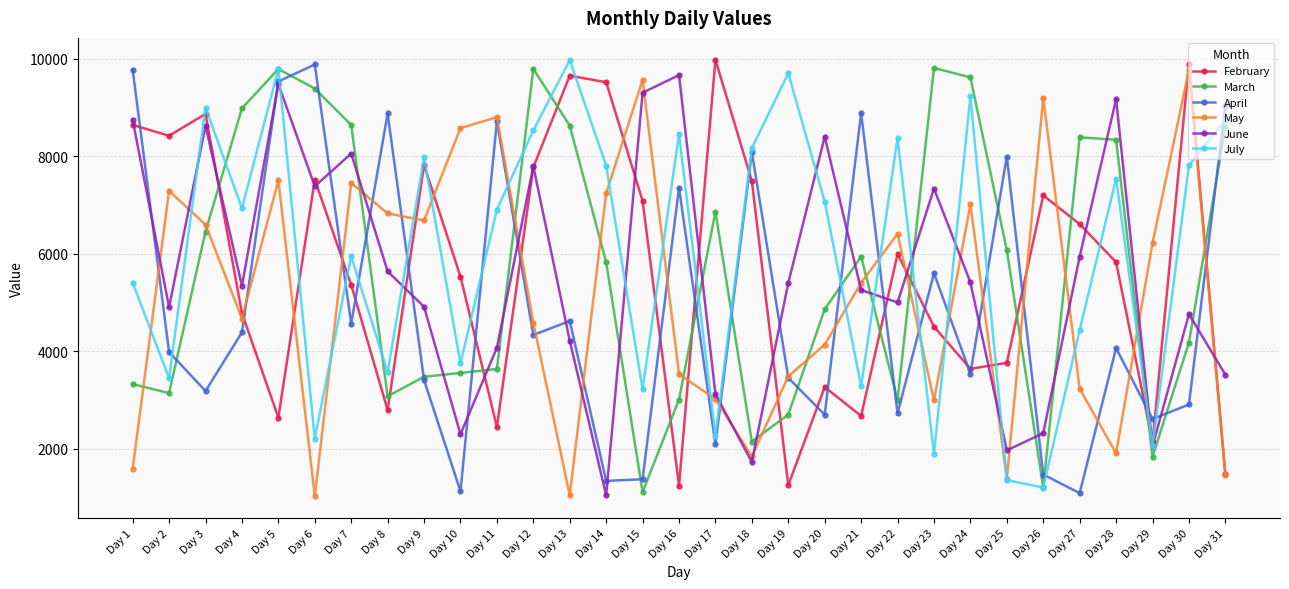

Which series ends up on top after the final intersection of March and July?

July